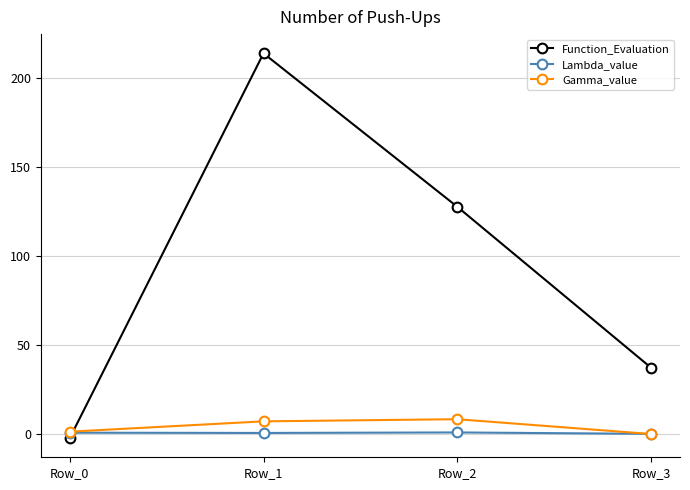

What is the difference between the highest and lowest values at Row_0?

3.6